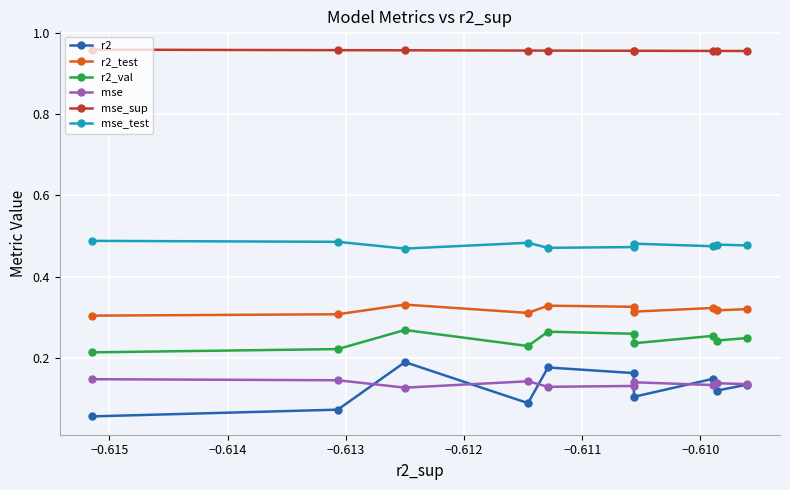

What is the value of the mse_test point at the 9th from the left?

0.5